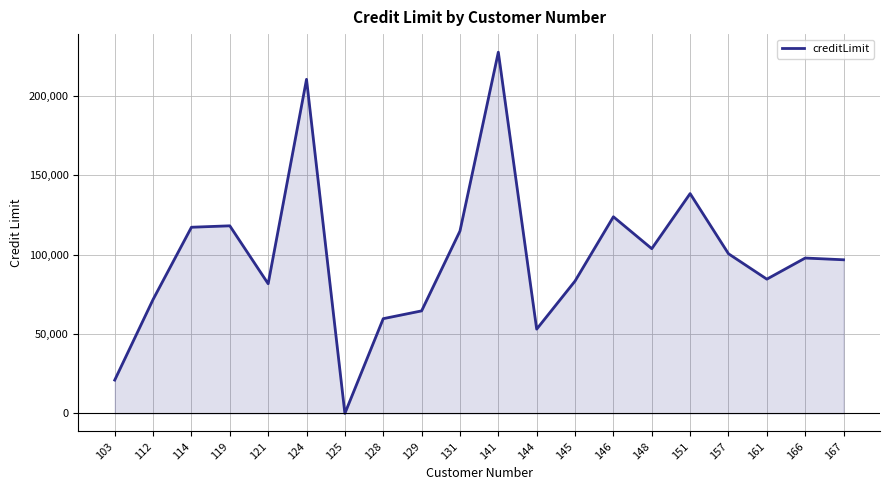

What is the greatest value displayed?

227600